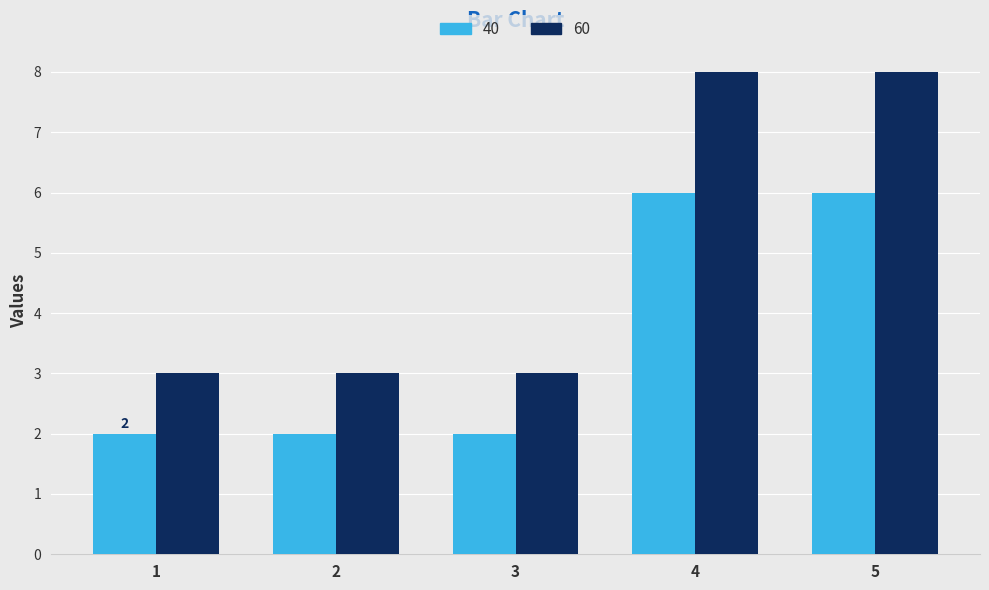

Reading left to right, transcribe all the data shown in this chart.

40: 2	2	2	6	6
60: 3	3	3	8	8